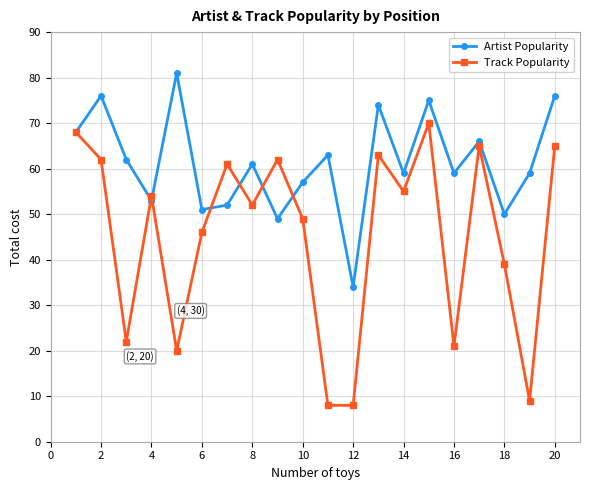

What is the minimum value for Track Popularity?

8